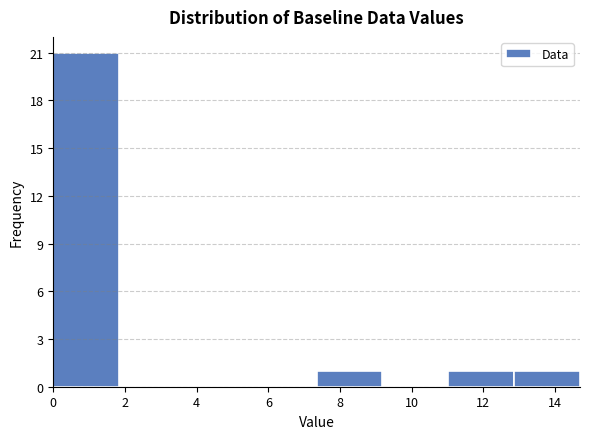

Reading left to right, transcribe this chart: for each bar, give the range it covers on the x-axis and its height. Neither the bar edges nor the heights are printed on the chart, so give them approximately, as read against the axes.

0.0 to 1.8: 21
1.8 to 3.6: 0
3.6 to 5.6: 0
5.6 to 7.4: 0
7.4 to 9.2: 1
9.2 to 11.0: 0
11.0 to 12.8: 1
12.8 to 14.8: 1